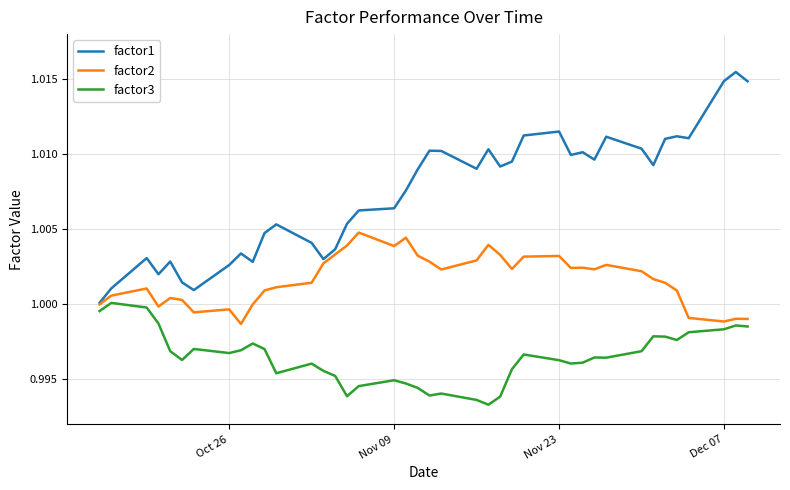

How many lines are shown in the chart?

3